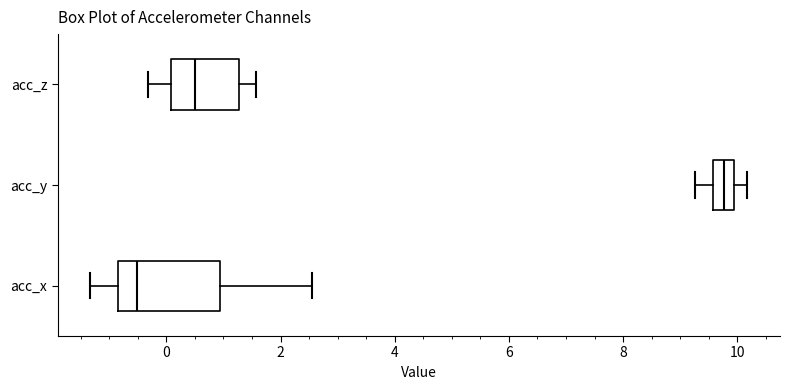

Which box is the widest, from its left edge to its right edge?

acc_x